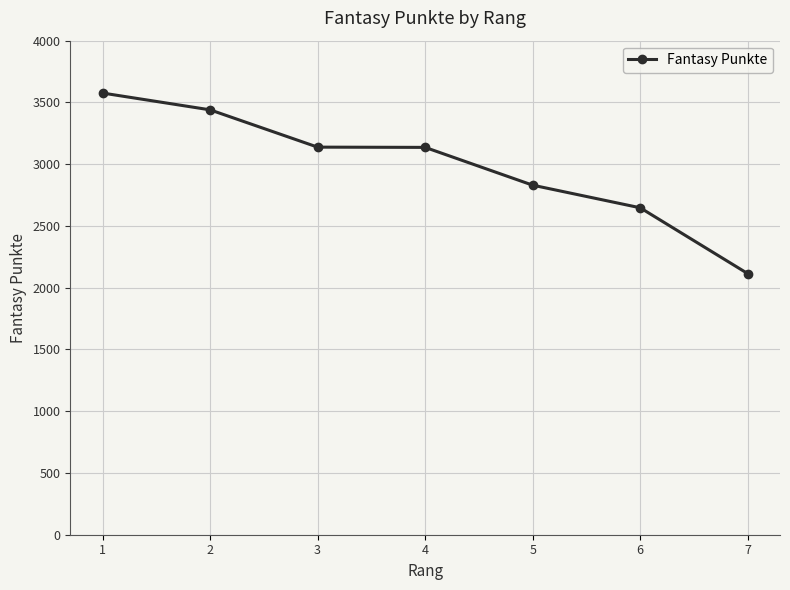

At which category does the chart reach its peak across all series?

1